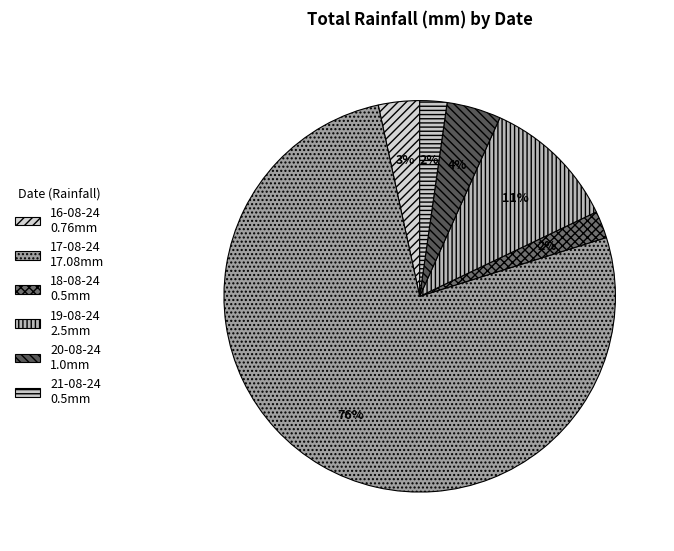

How many slices are in this pie chart?

6